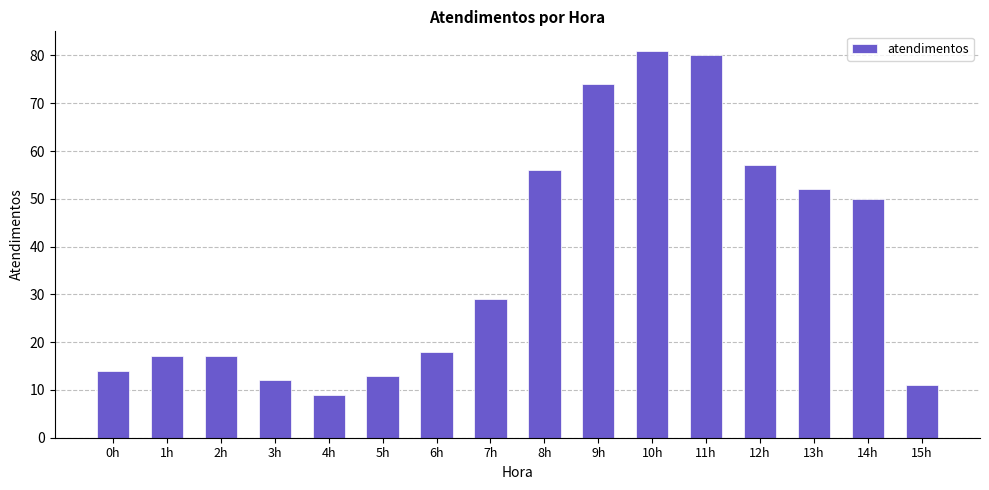

Reading right to left, transcribe all the data shown in this chart.

15h=11	14h=50	13h=52	12h=57	11h=80	10h=81	9h=74	8h=56	7h=29	6h=18	5h=13	4h=9	3h=12	2h=17	1h=17	0h=14